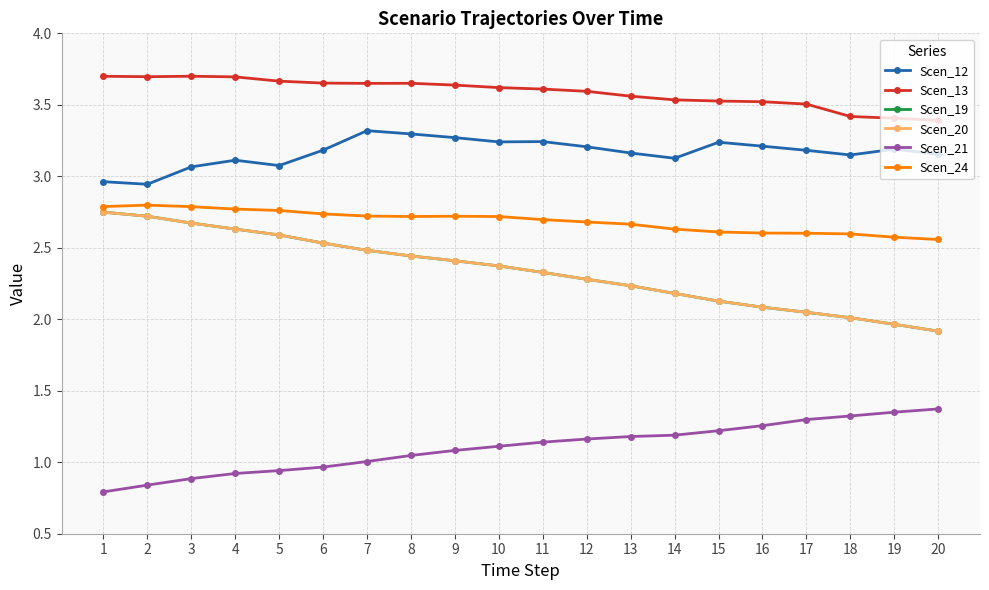

How many values in the Scen_20 series are below 2?

2